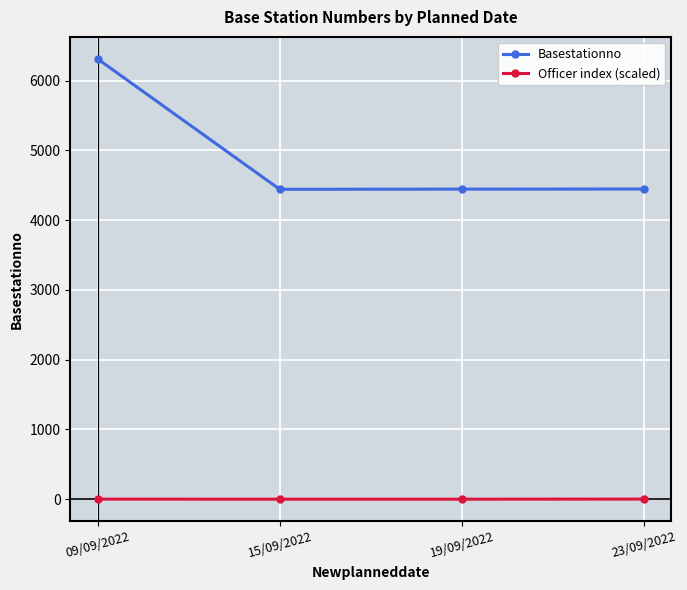

How many data points does each series have?

4